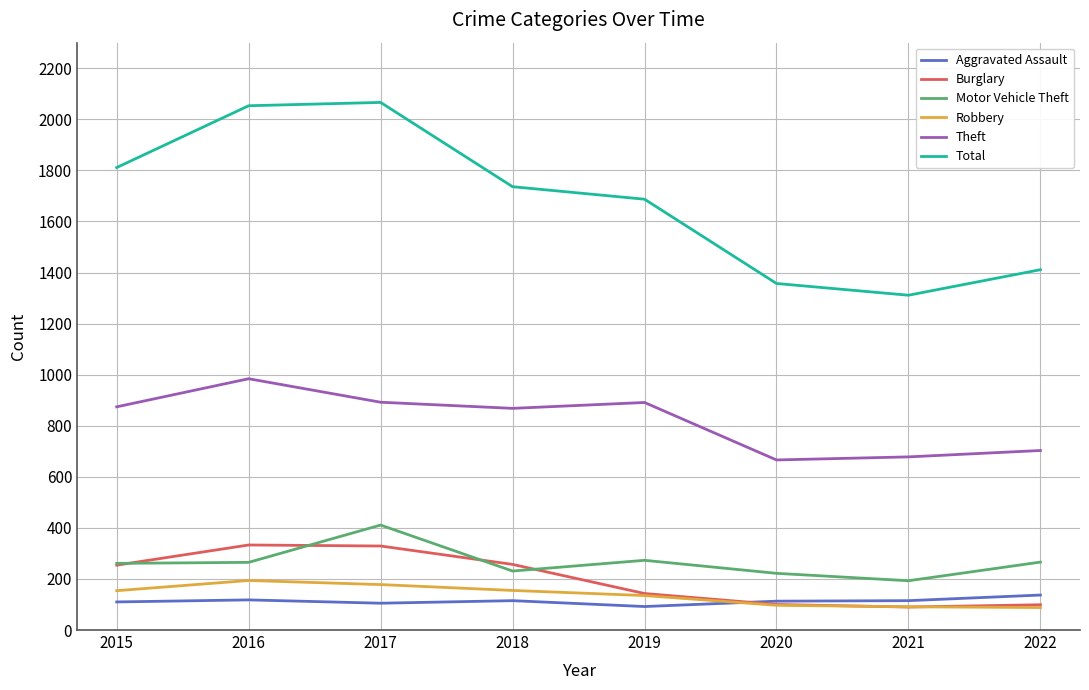

True or false: Total and Motor Vehicle Theft intersect in this chart.

False